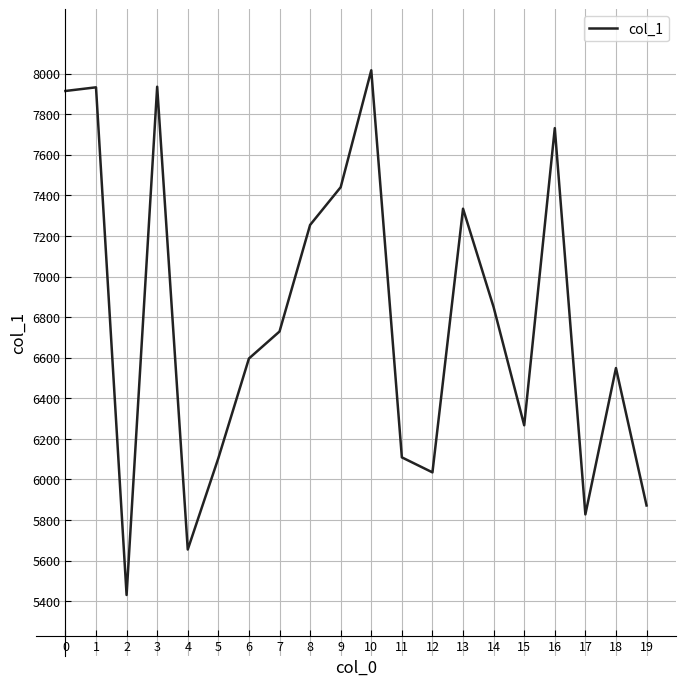

True or false: the data shows 10403 at 17.

False